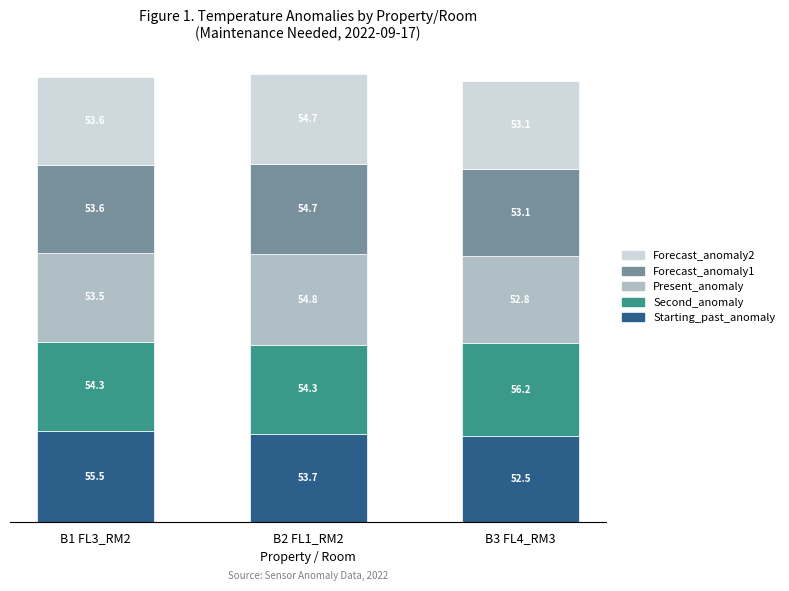

What is the sum of the Starting_past_anomaly values at B2 FL1_RM2 and B3 FL4_RM3?

106.2